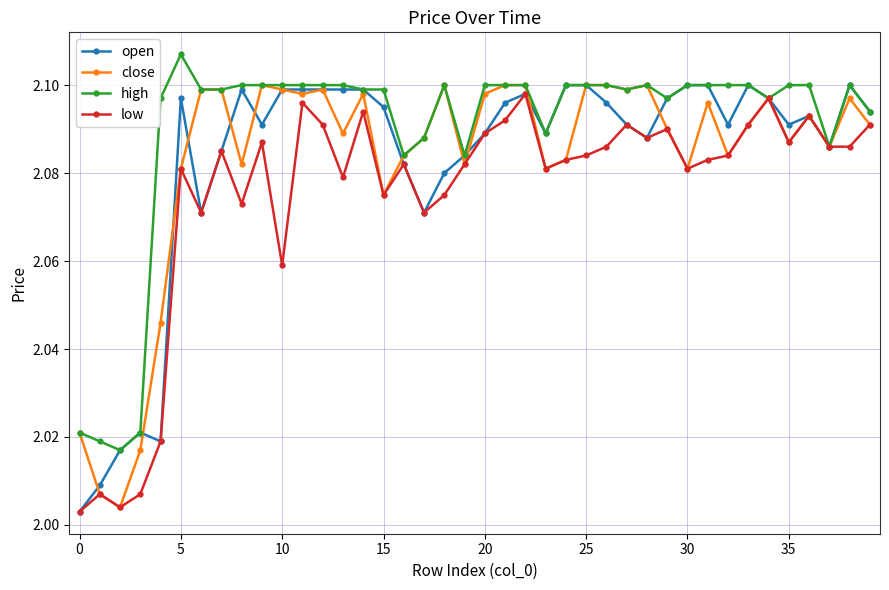

Count the high values in the range 2 to 3.

40